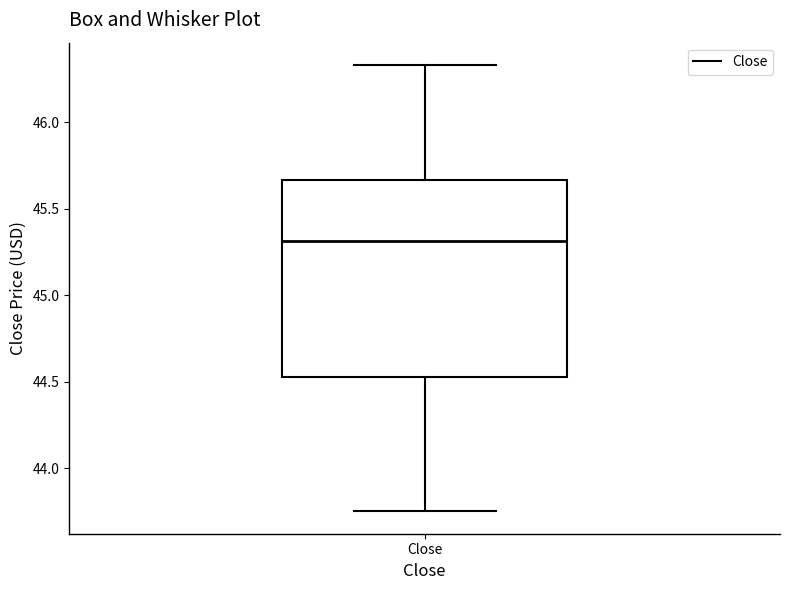

Read this box plot against the y-axis: the position of the median line, the range covered by the box, and the ends of both whiskers. The values are not printed on the chart, so give them approximately, as read against the axis.

median 45.30, box 44.55 to 45.65, whiskers 43.75 to 46.35